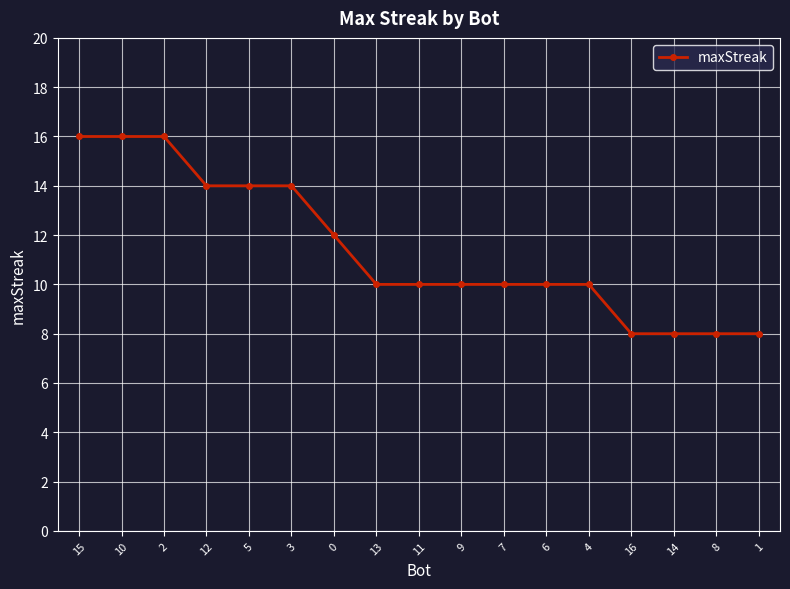

What is the difference between the second highest and minimum values?

8